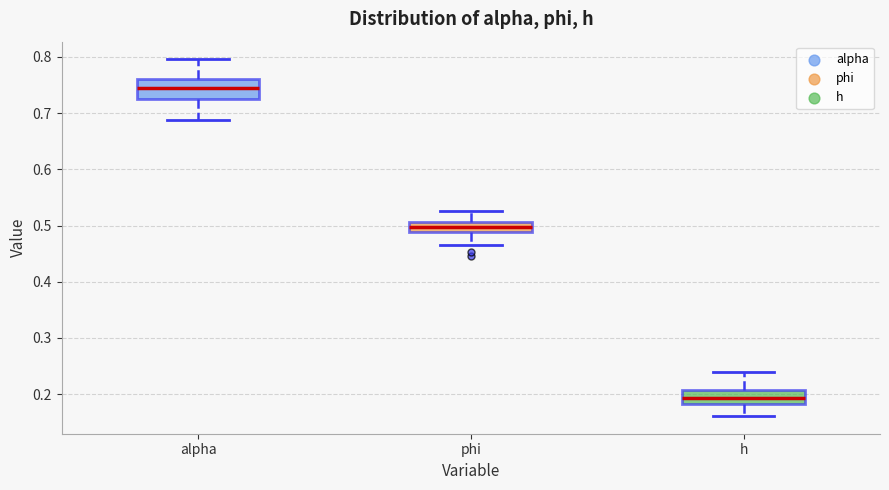

Reading left to right, read every box against the y-axis: the position of its median line, the range the box covers, and the ends of its whiskers. The values are not printed on the chart, so give them approximately, as read against the axis.

alpha: median 0.74, box 0.73 to 0.76, whiskers 0.69 to 0.80
phi: median 0.50, box 0.49 to 0.51, whiskers 0.46 to 0.53
h: median 0.19, box 0.18 to 0.21, whiskers 0.16 to 0.24